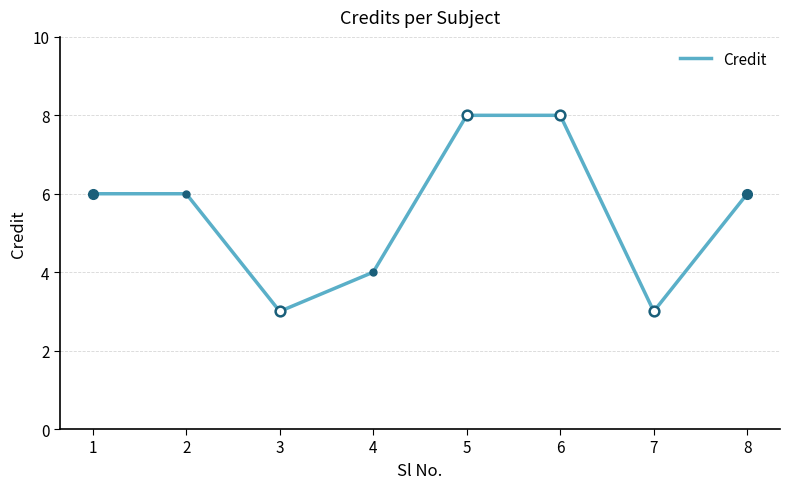

What is the sum of the values at 4 and 2?

10